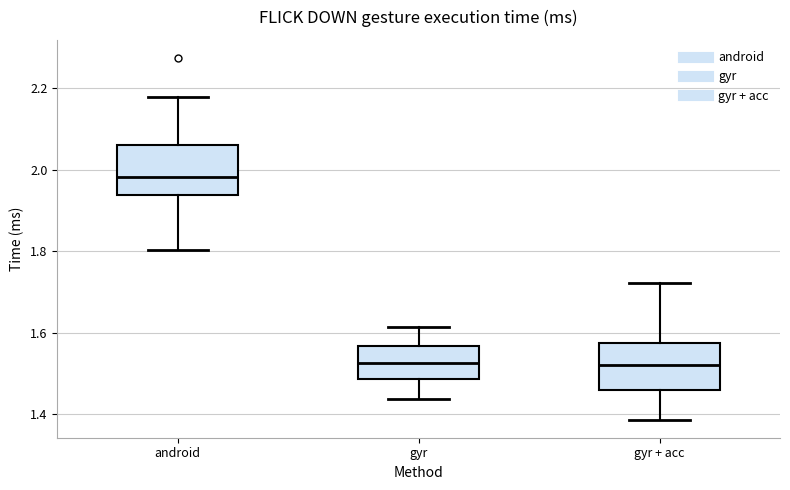

Where is the lower edge of the box for gyr + acc on the y-axis? The values are not printed on the chart, so give them approximately, as read against the axis.

1.46